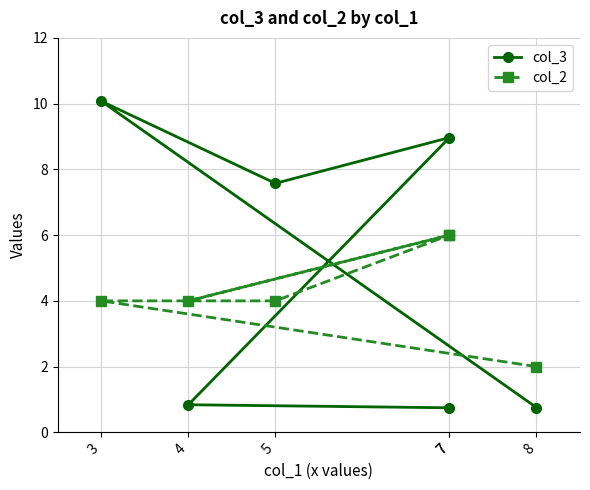

What are all the series names shown in the legend?

col_3, col_2